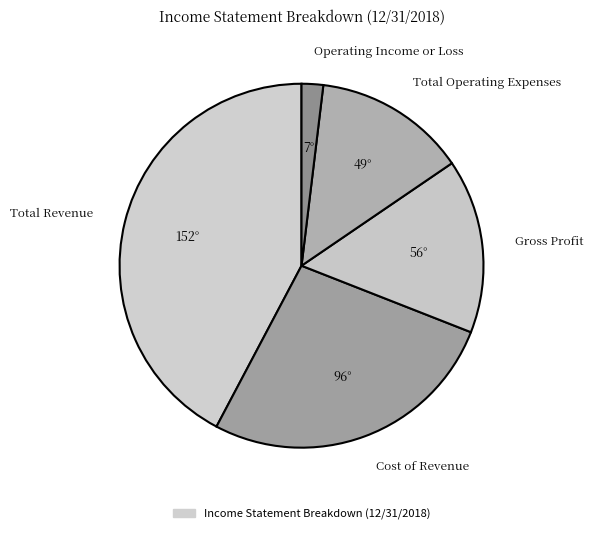

Which has a higher value, Operating Income or Loss or Gross Profit?

Gross Profit